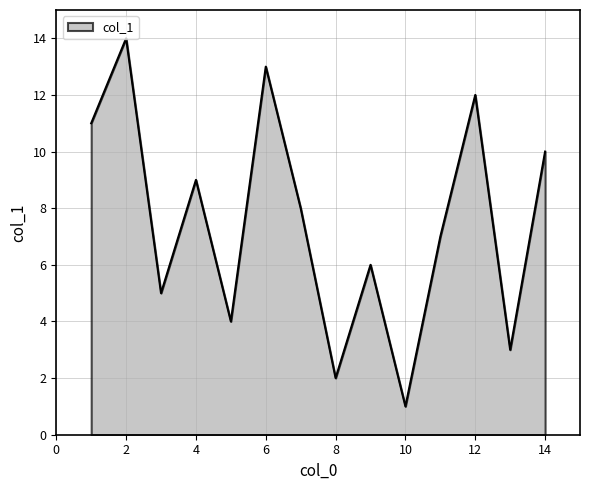

What is the difference between the maximum and minimum values?

13